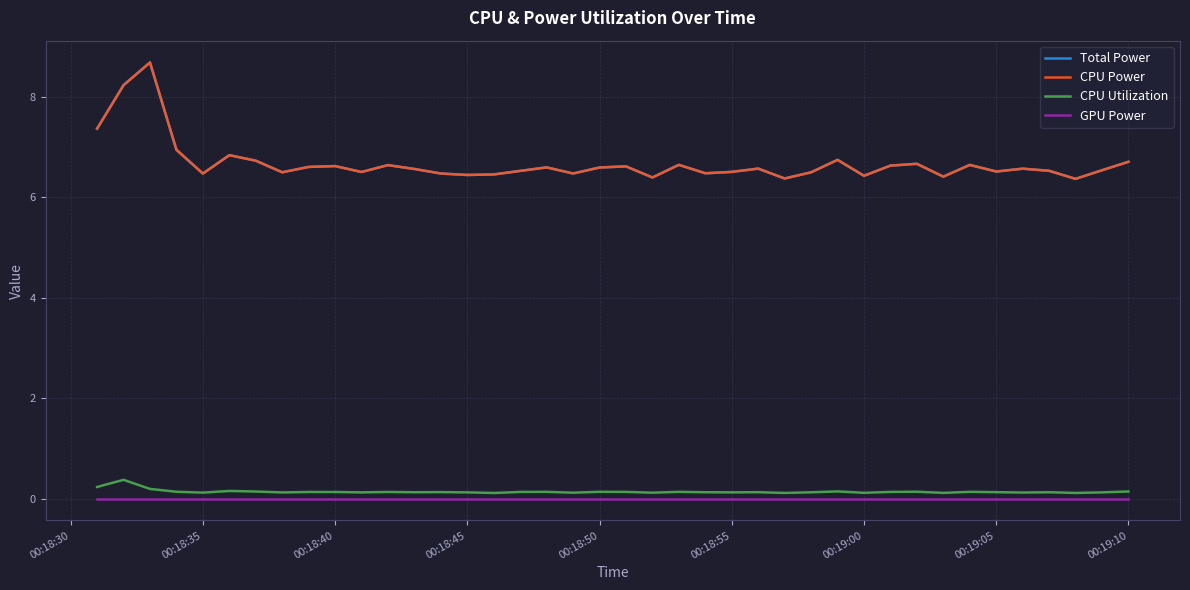

Is this an area chart (filled region under the line)?

No